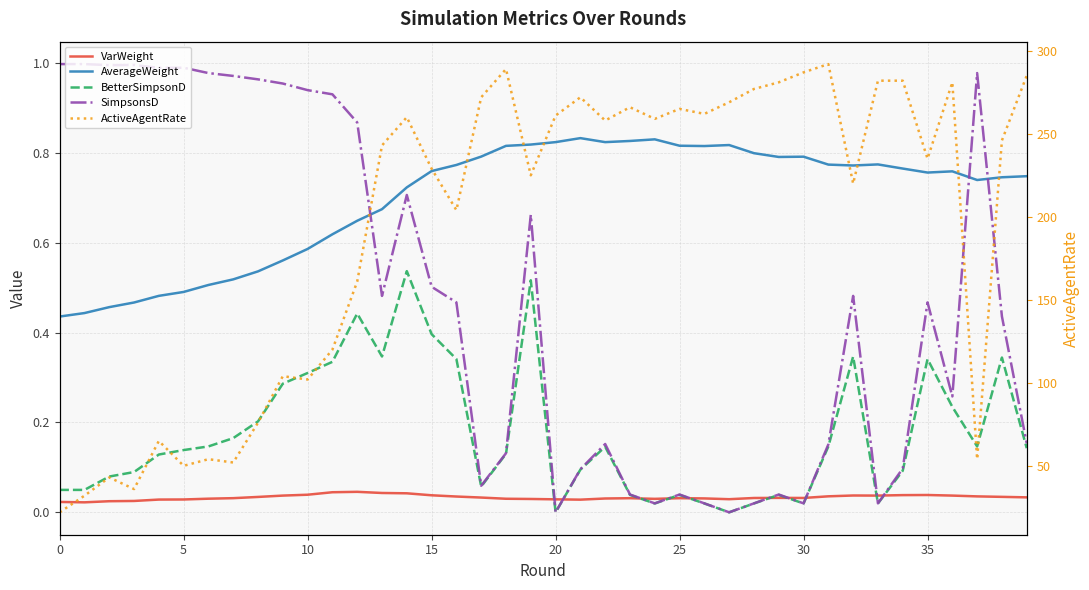

The VarWeight series shows 0.0 at 35. True or false?

False